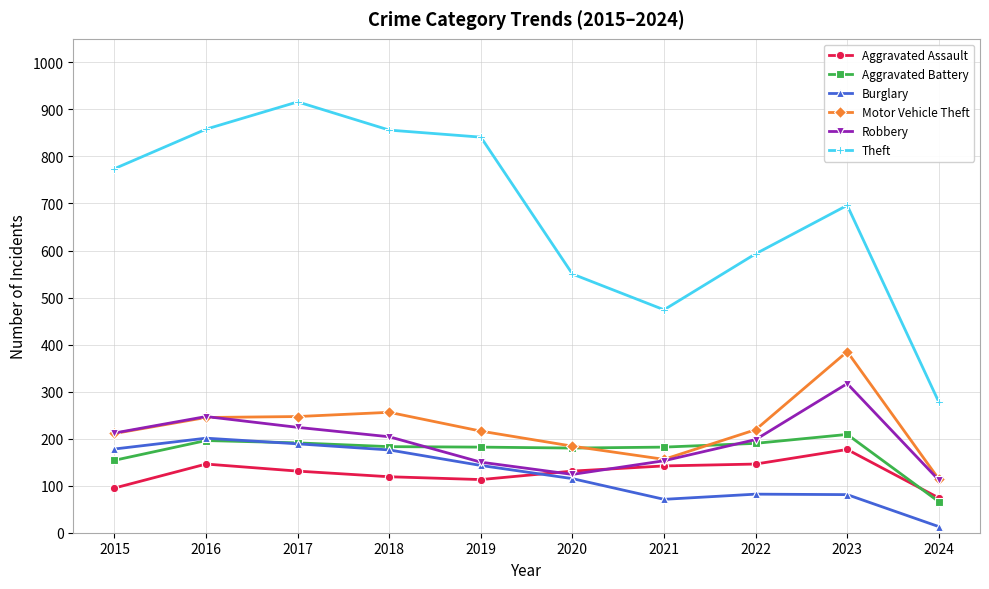

What is the difference between the highest and lowest values at 2015?

679